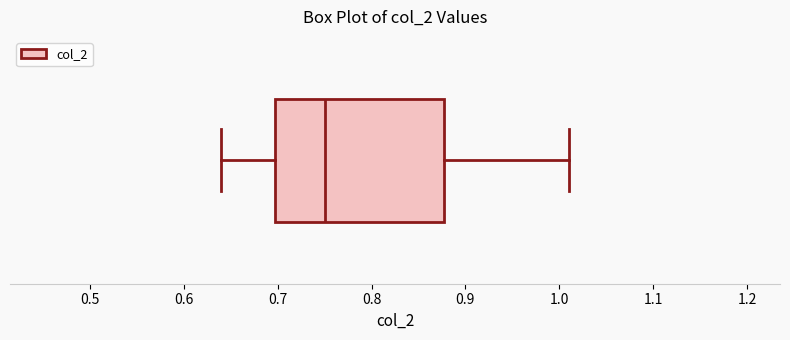

Transcribe this box plot: give where the median line is, the range the box spans, and where the two whiskers end, as read against the x-axis. The values are not printed on the chart, so give them approximately, as read against the axis.

median 0.75, box 0.70 to 0.88, whiskers 0.64 to 1.01